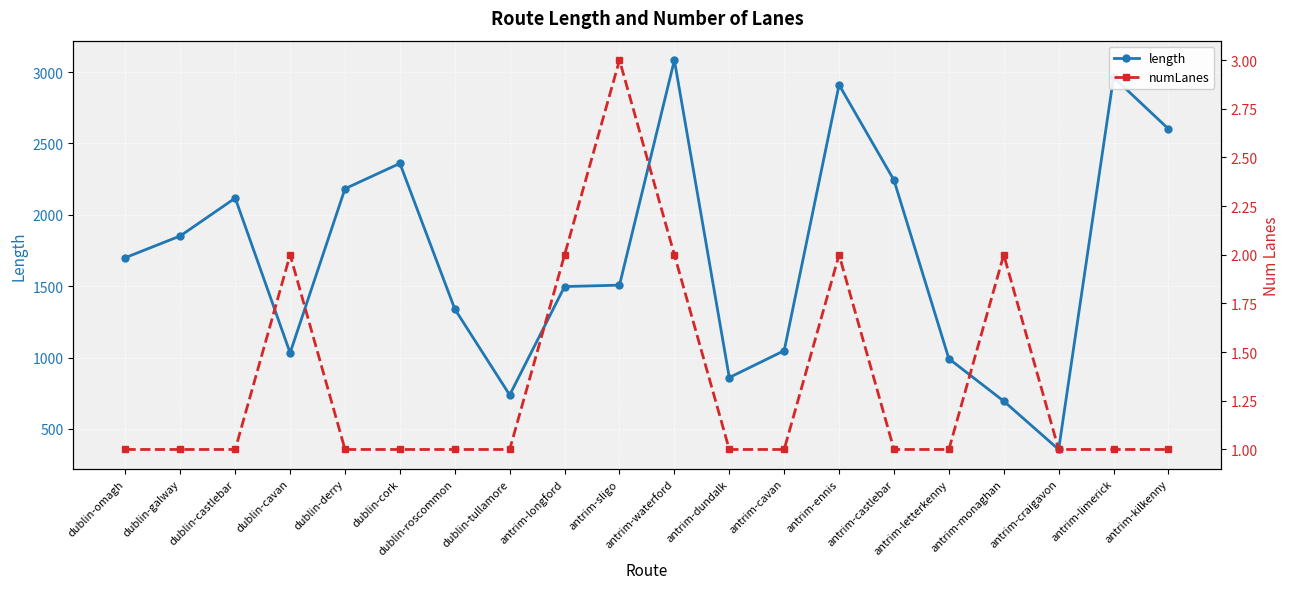

At which label does length reach its minimum?

antrim-craigavon